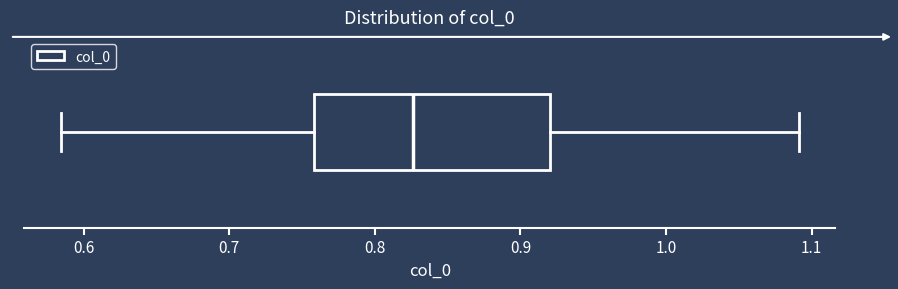

Where does the right whisker of the box end on the x-axis? The values are not printed on the chart, so give them approximately, as read against the axis.

1.09